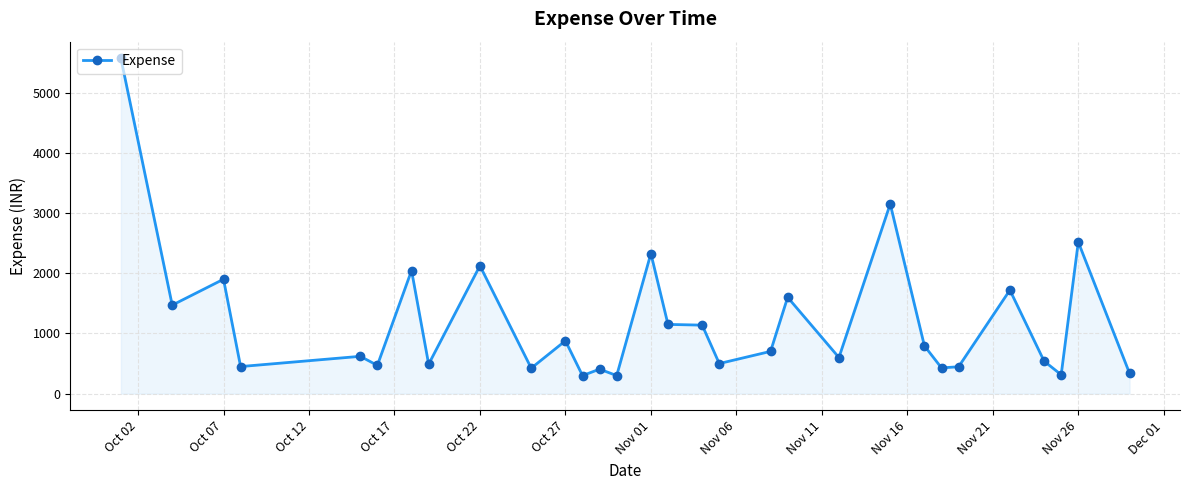

What is the average value?

1190.3